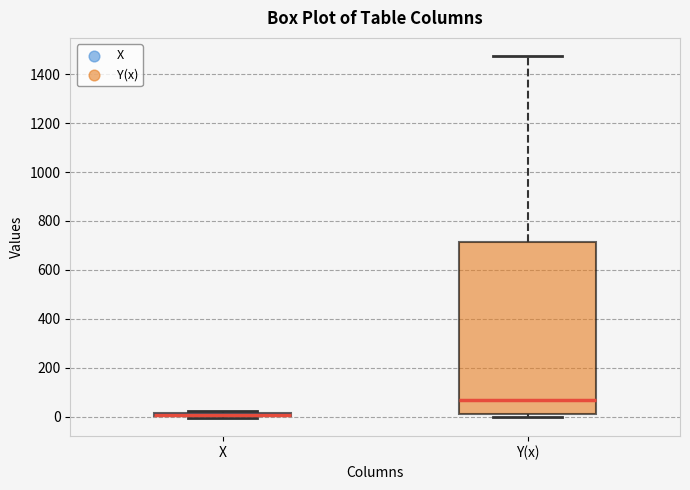

Where is the upper edge of the box for X on the y-axis? The values are not printed on the chart, so give them approximately, as read against the axis.

20